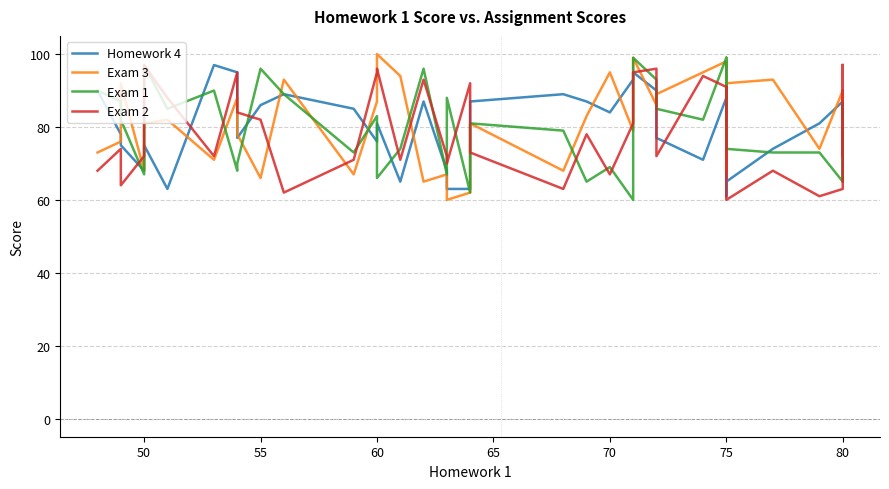

How many data points in Exam 1 are above 82?

18